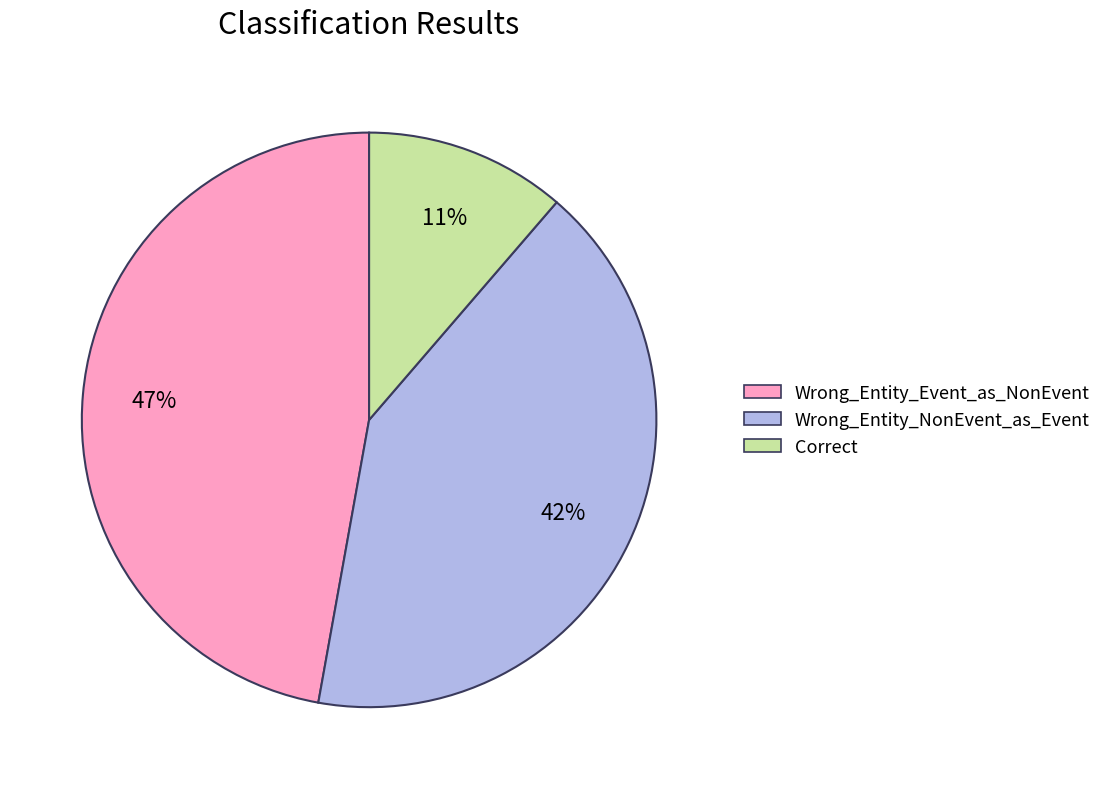

What is the largest slice in the pie chart?

Wrong_Entity_Event_as_NonEvent